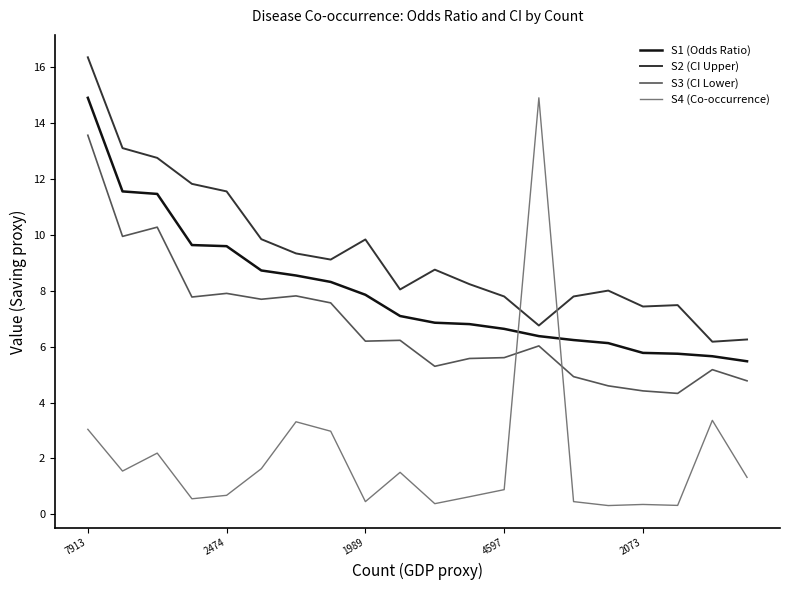

Which series has the largest total across all categories?

S2 (CI Upper)